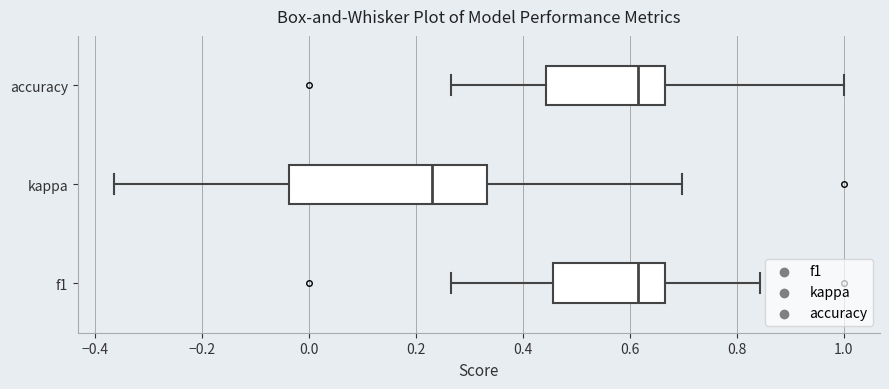

Reading bottom to top, read every box against the x-axis: the position of its median line, the range the box covers, and the ends of its whiskers. The values are not printed on the chart, so give them approximately, as read against the axis.

f1: median 0.62, box 0.46 to 0.66, whiskers 0.26 to 0.84
kappa: median 0.24, box -0.04 to 0.34, whiskers -0.36 to 0.70
accuracy: median 0.62, box 0.44 to 0.66, whiskers 0.26 to 1.00